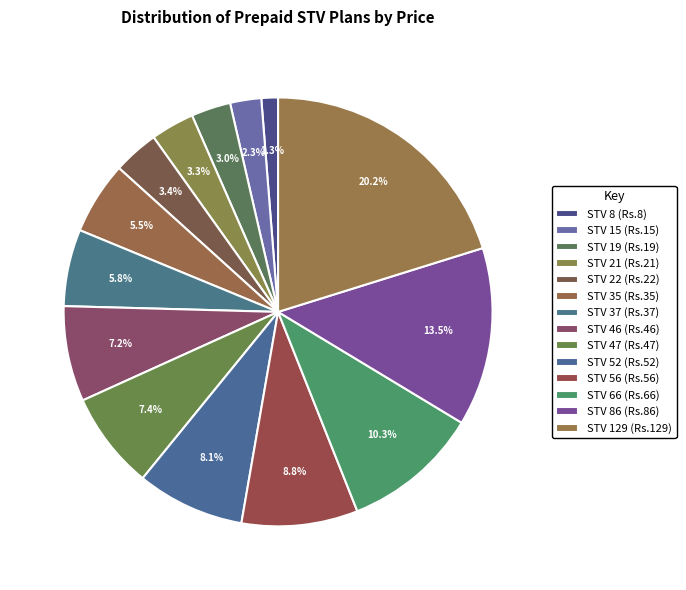

How many slices are in this pie chart?

14